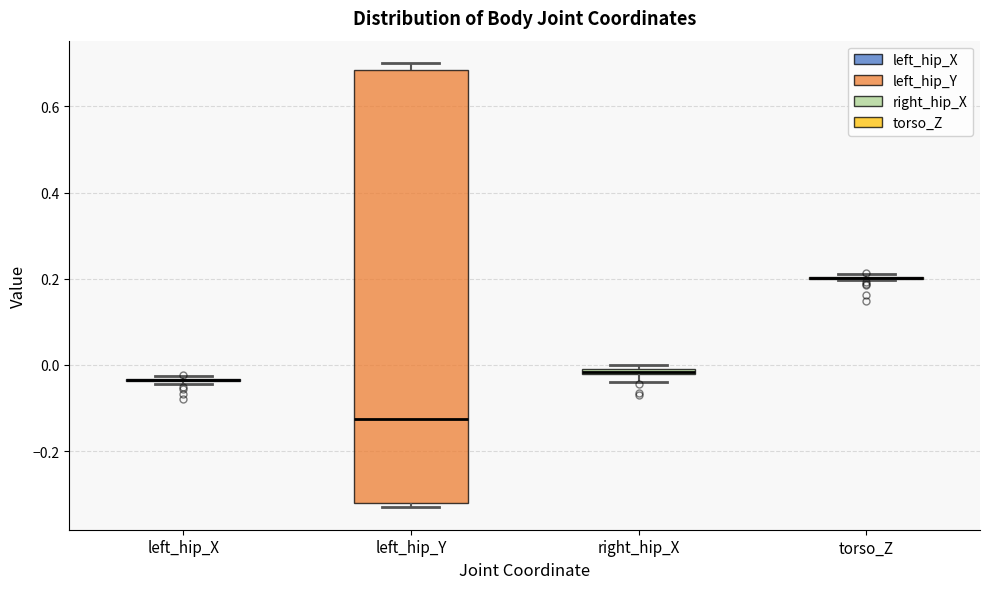

Comparing the boxes themselves (not the whiskers), which one is the tallest?

left_hip_Y